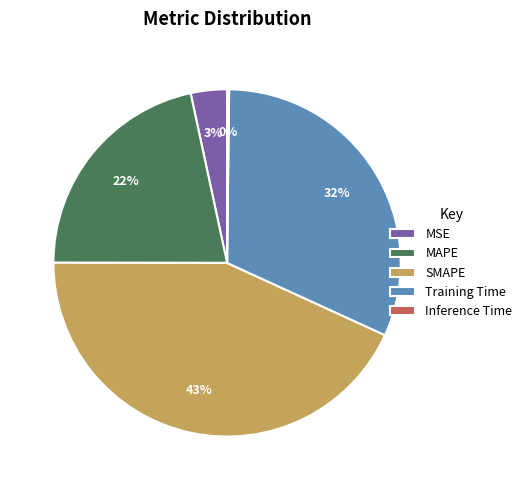

Does SMAPE represent more than half of the total?

No